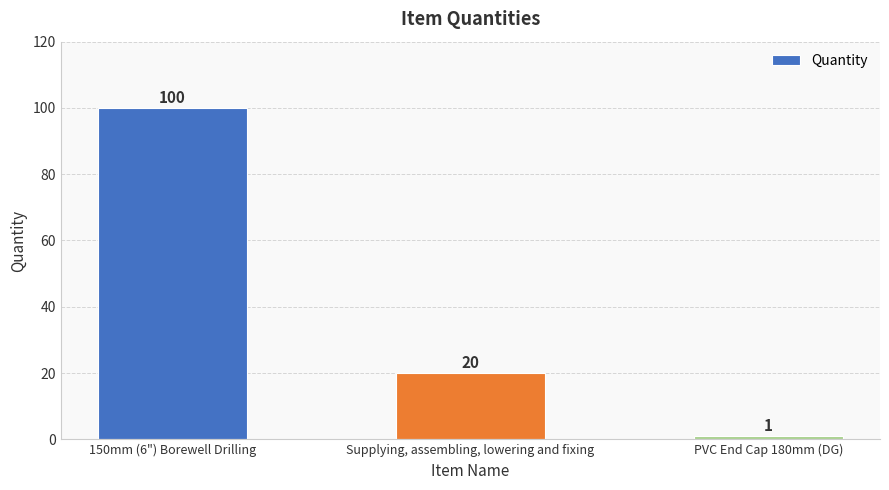

What is the label of the 1st bar from the left?

150mm (6") Borewell Drilling